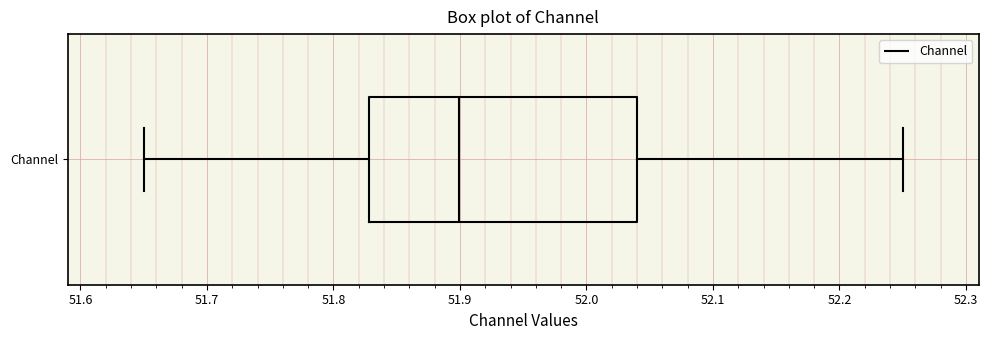

Transcribe this box plot: give where the median line is, the range the box spans, and where the two whiskers end, as read against the x-axis. The values are not printed on the chart, so give them approximately, as read against the axis.

median 51.90, box 51.83 to 52.04, whiskers 51.65 to 52.25